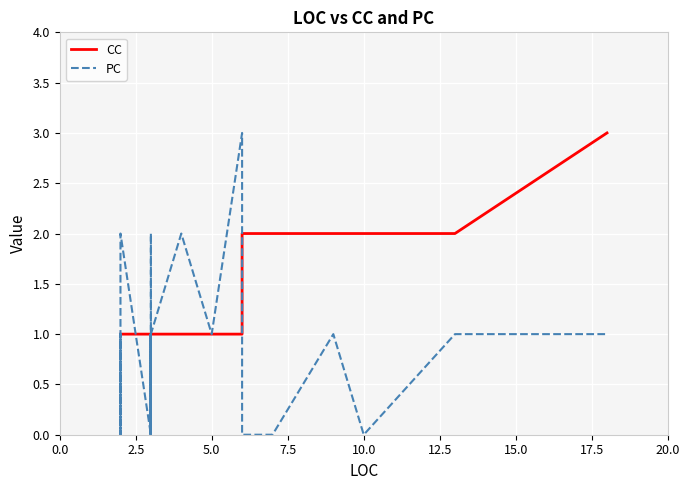

Which series has the largest total across all categories?

CC